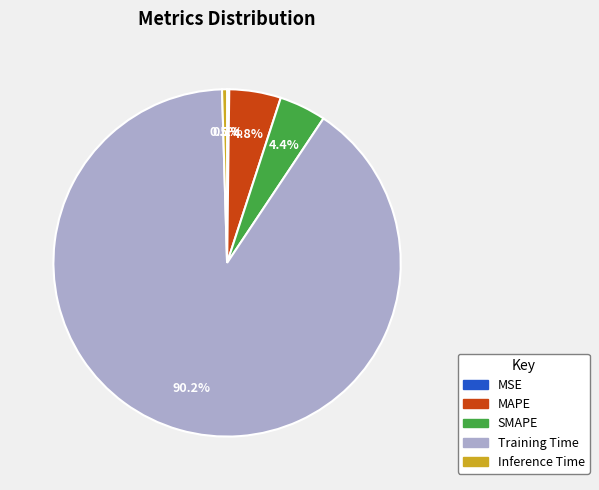

Do SMAPE and MAPE together represent more than half of the pie?

No